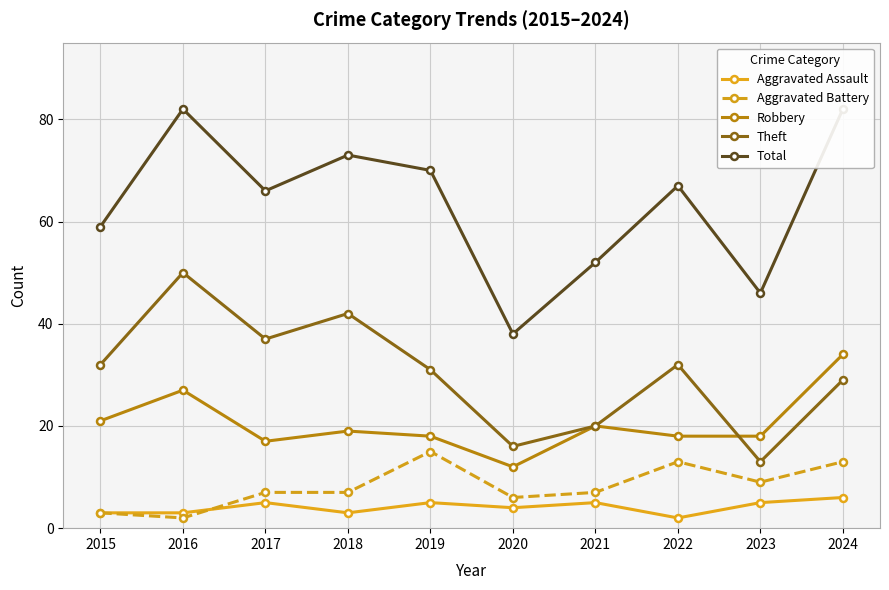

In Aggravated Assault, how many points are higher than both neighbors (excluding endpoints)?

3